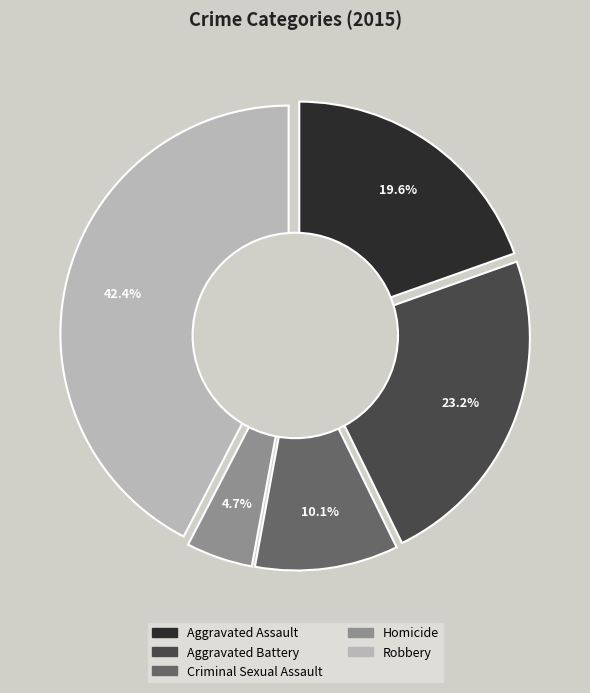

Is it true that Homicide is 1% of the pie?

False